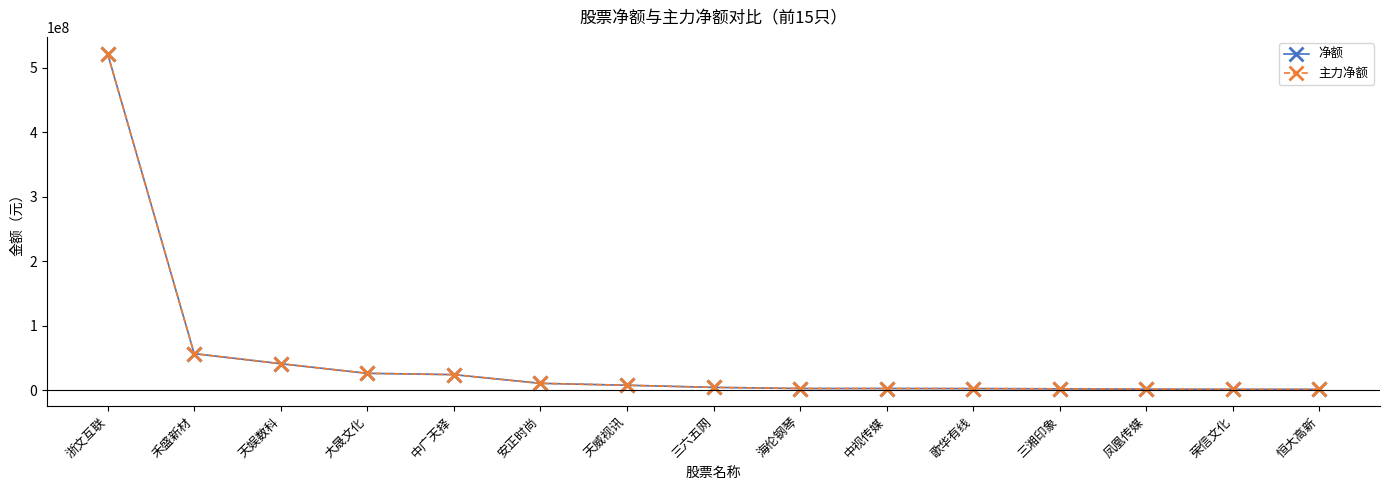

Between 天娱数科 and 安正时尚, which series saw the biggest shift?

净额